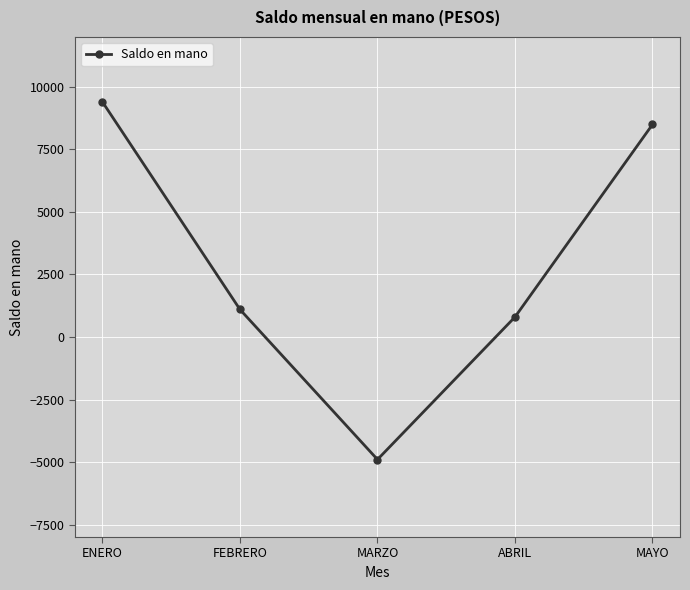

How many series are shown in this chart?

1